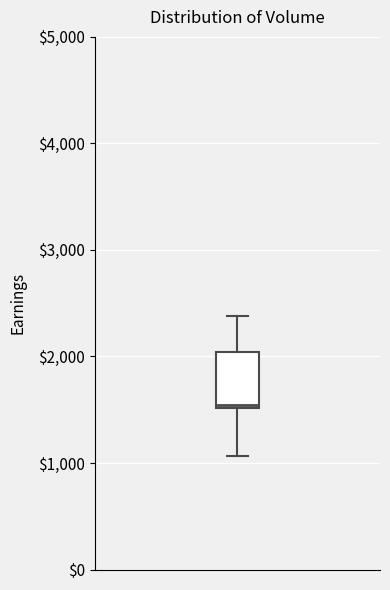

Where is the upper edge of the box on the y-axis? The values are not printed on the chart, so give them approximately, as read against the axis.

2000